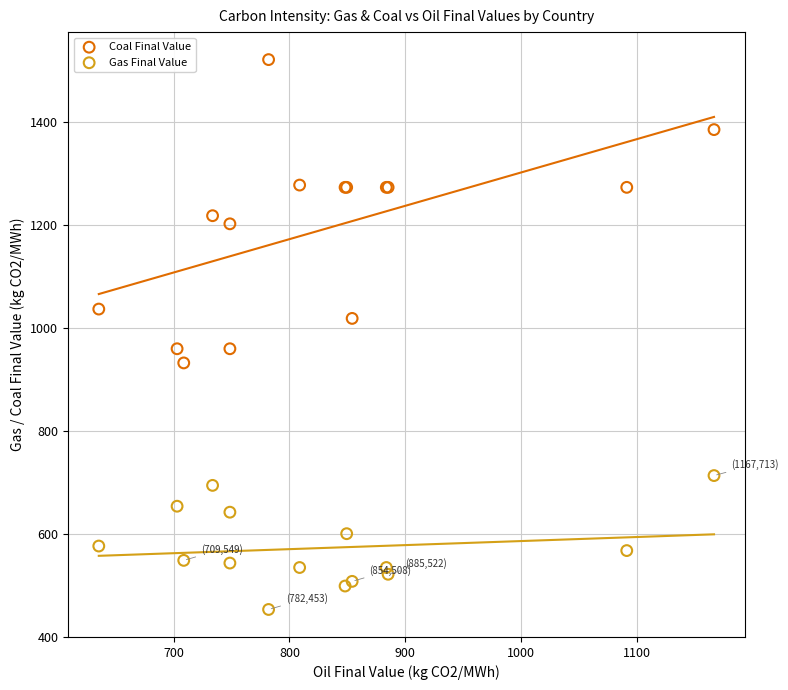

Which series reaches the maximum Y coordinate?

Coal Final Value